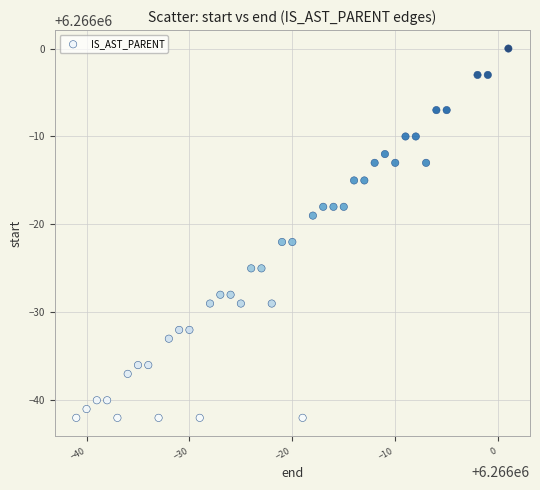

What is the range of Y values (max minus min)?

42